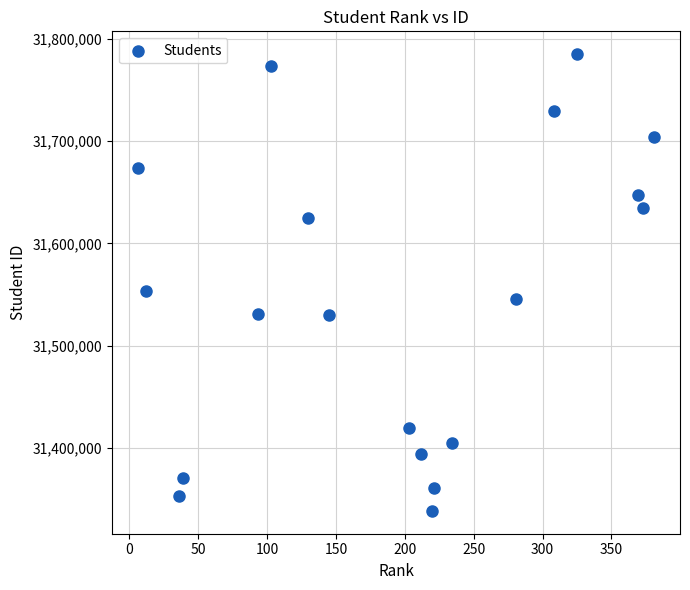

What Y value in the scatter plot is closest to 31561808?

31553114